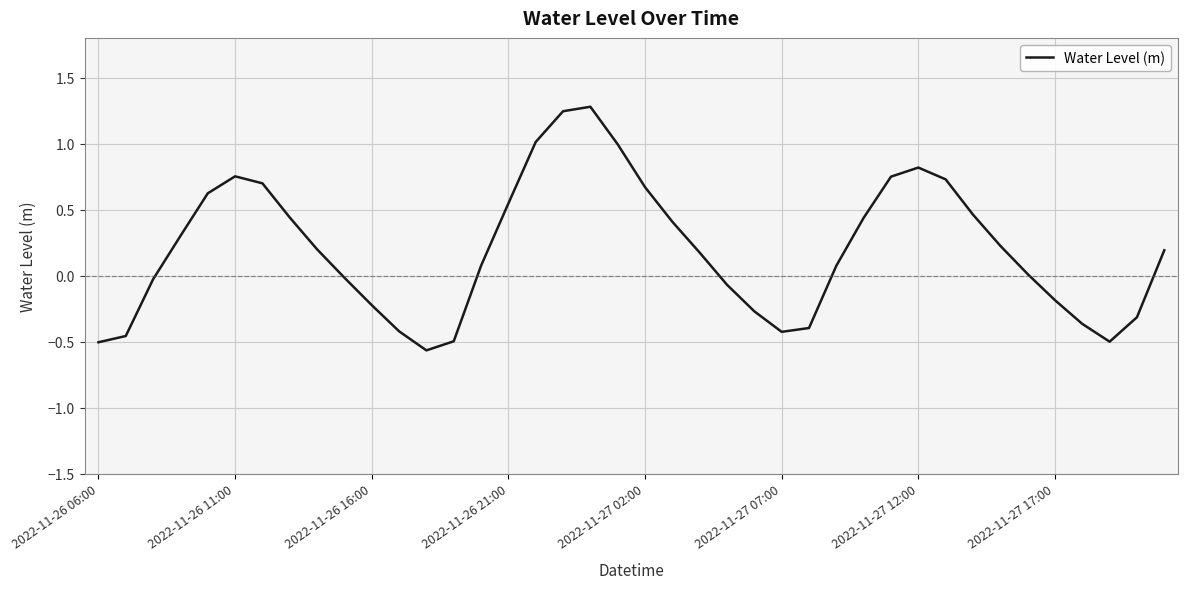

What is the difference between the maximum and minimum values?

1.8